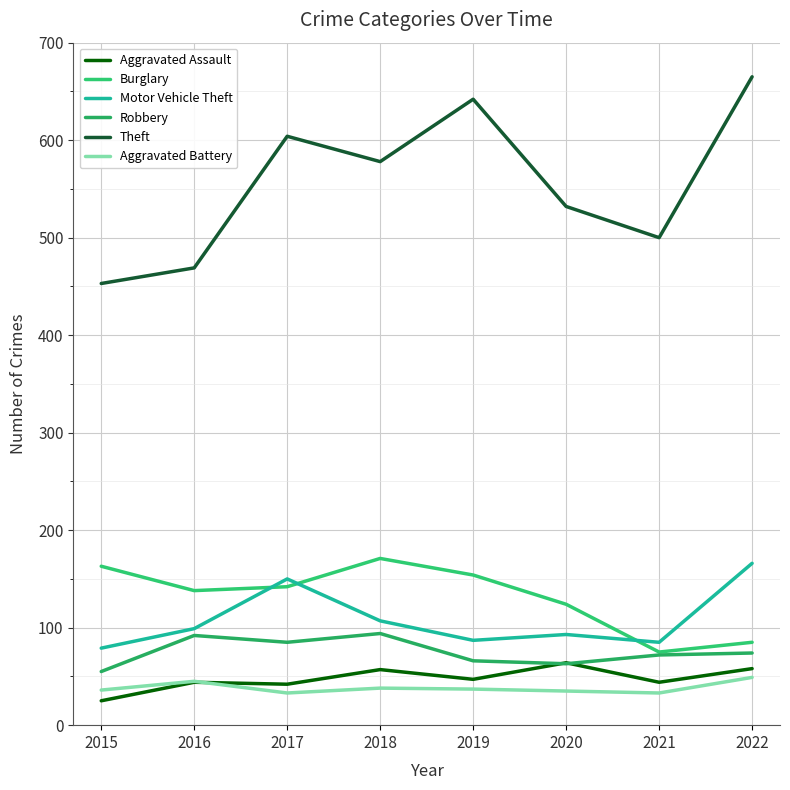

What is the spread (max minus min) of values at 2017?

571